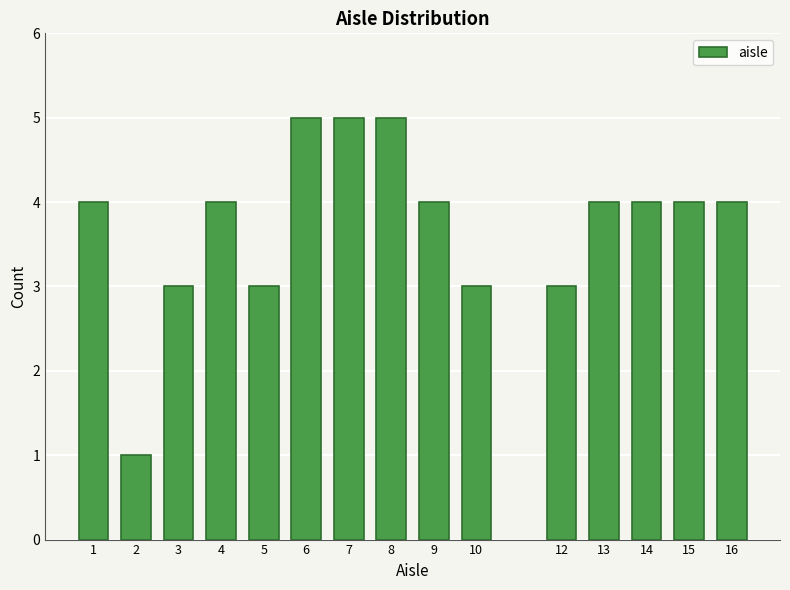

Reading left to right, transcribe all the data shown in this chart.

4	1	3	4	3	5	5	5	4	3	3	4	4	4	4